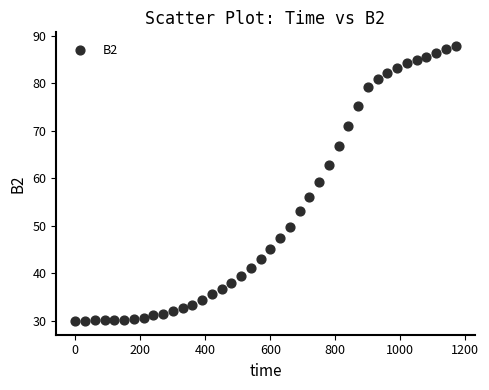

What is the range of X values (max minus min)?

1170.0